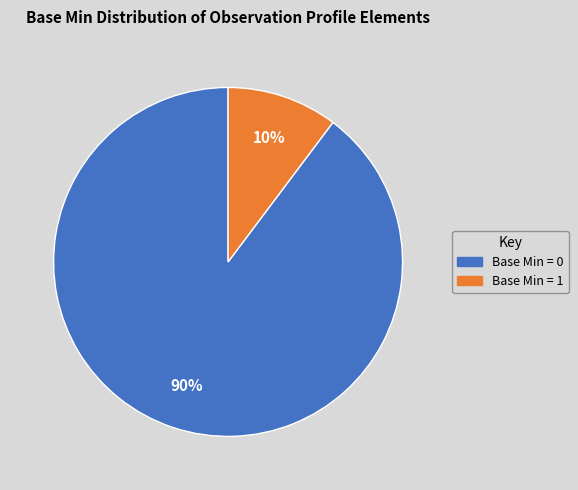

Is there a majority slice in this chart?

Yes